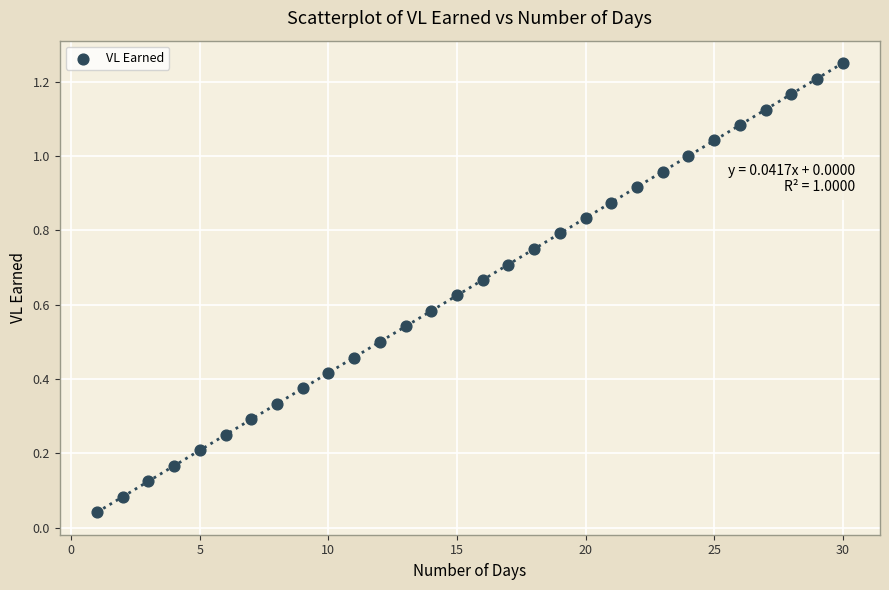

What is the range of X values (max minus min)?

29.0